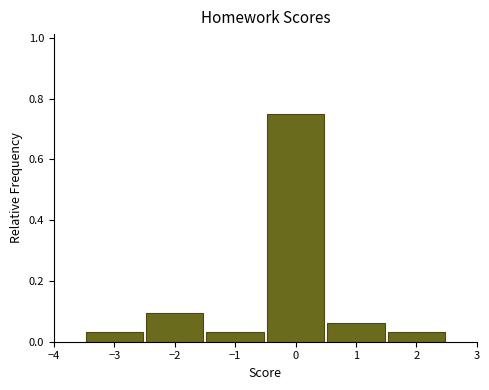

Over which range of the x-axis is the bar tallest?

-0.5 to 0.5